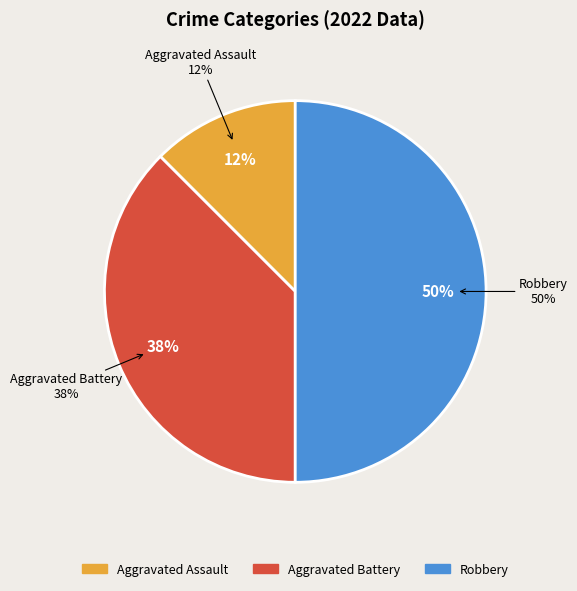

Is it true that Aggravated Battery is 38% of the pie?

True